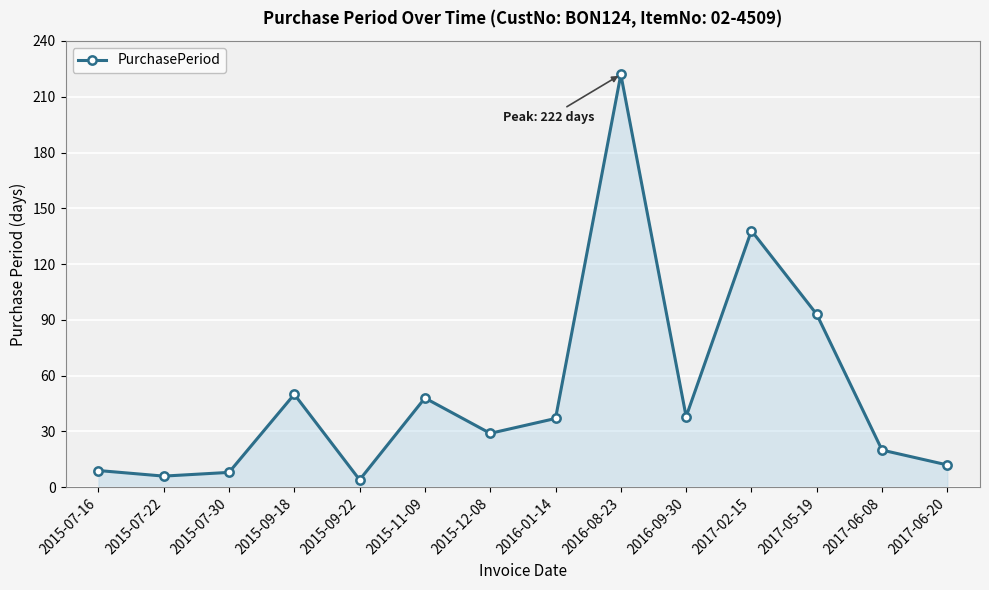

What is the change in value from 2015-07-22 to 2015-09-18?

+44